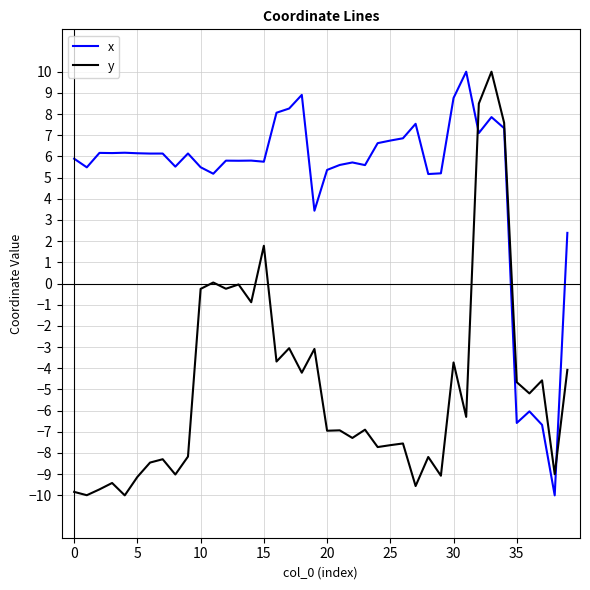

True or false: x and y intersect in this chart.

True